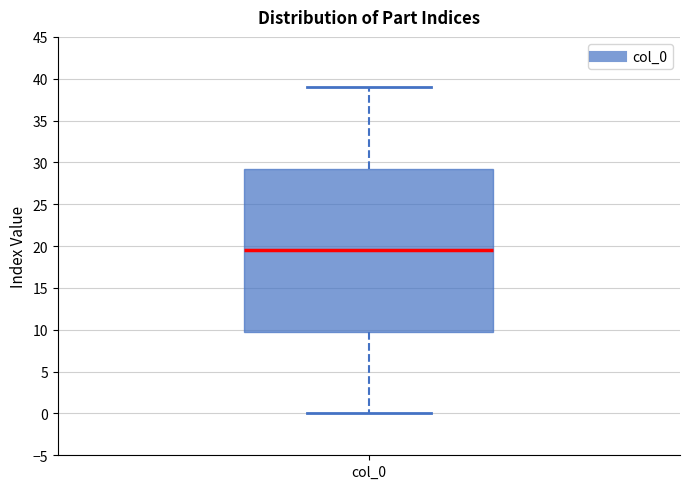

Where is the upper edge of the box for col_0 on the y-axis? The values are not printed on the chart, so give them approximately, as read against the axis.

29.5